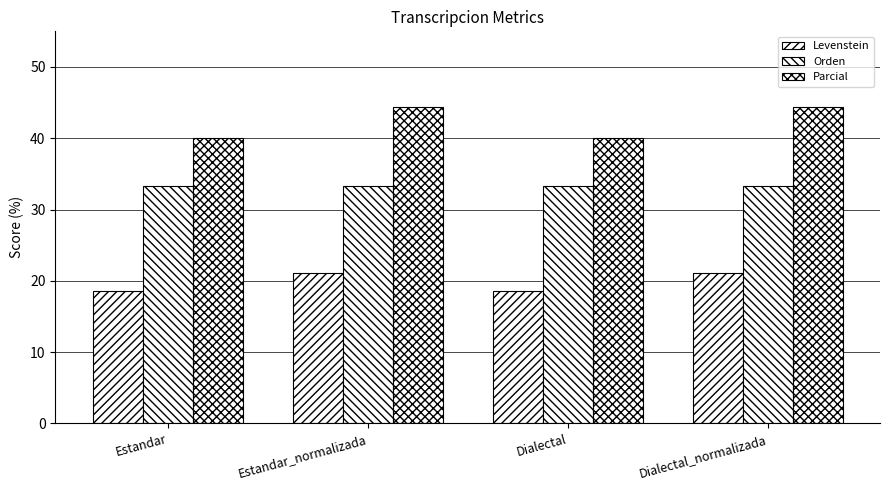

How many bars are there in each group?

3